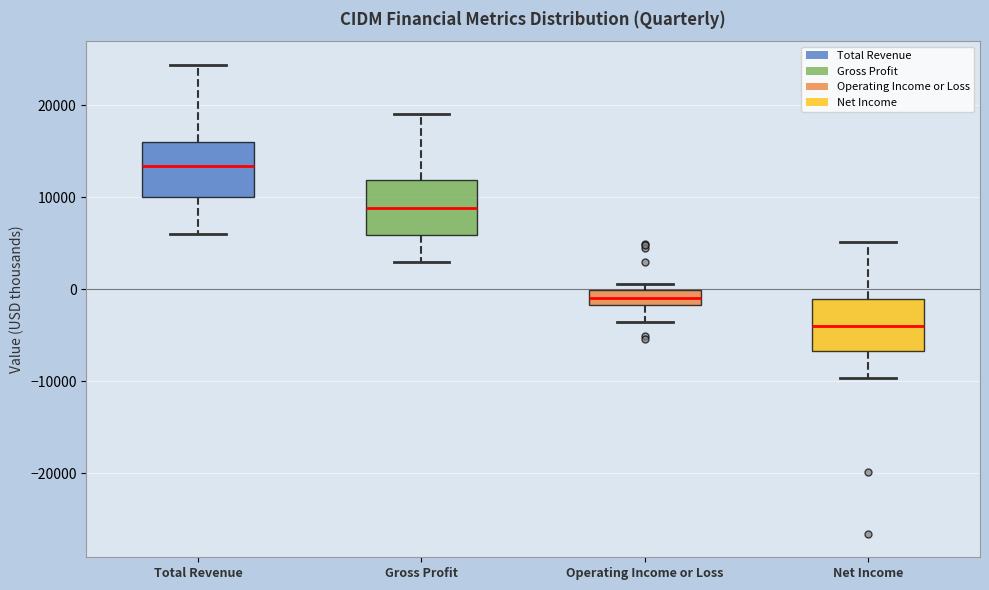

Reading left to right, read every box against the y-axis: the position of its median line, the range the box covers, and the ends of its whiskers. The values are not printed on the chart, so give them approximately, as read against the axis.

Total Revenue: median 13000, box 10000 to 16000, whiskers 6000 to 24000
Gross Profit: median 9000, box 6000 to 12000, whiskers 3000 to 19000
Operating Income or Loss: median -1000, box -2000 to 0, whiskers -4000 to 1000
Net Income: median -4000, box -7000 to -1000, whiskers -10000 to 5000